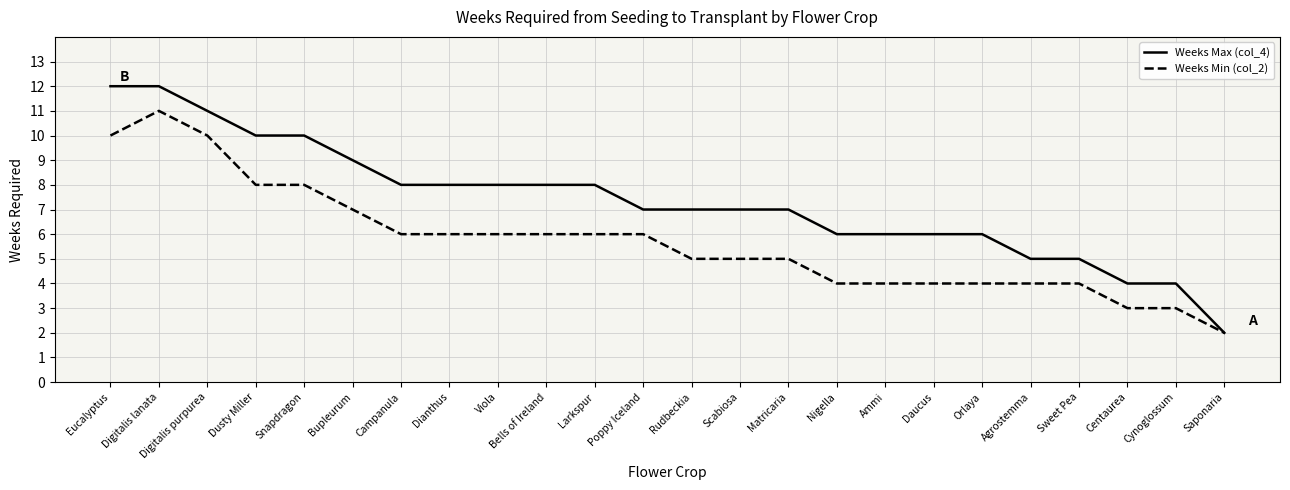

True or false: Weeks Min (col_2) has more than 0 points higher than both neighbors.

True